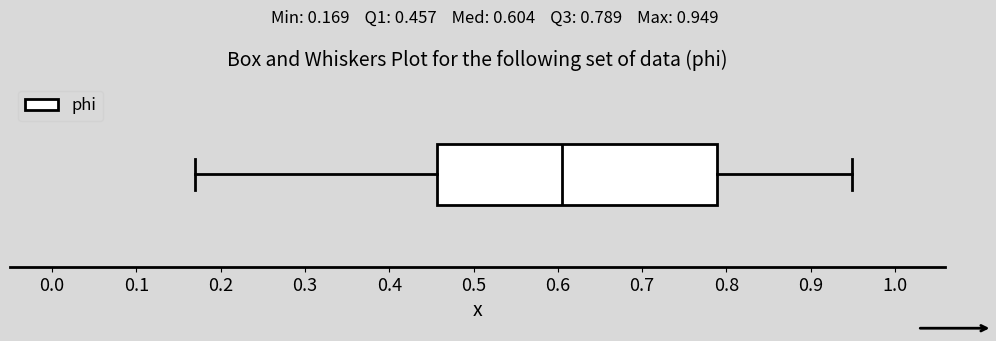

Where does the median line of the box sit on the x-axis? The values are not printed on the chart, so give them approximately, as read against the axis.

0.60